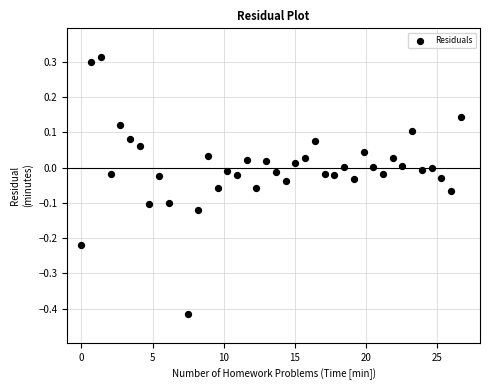

What is the range of X values (max minus min)?

26.6